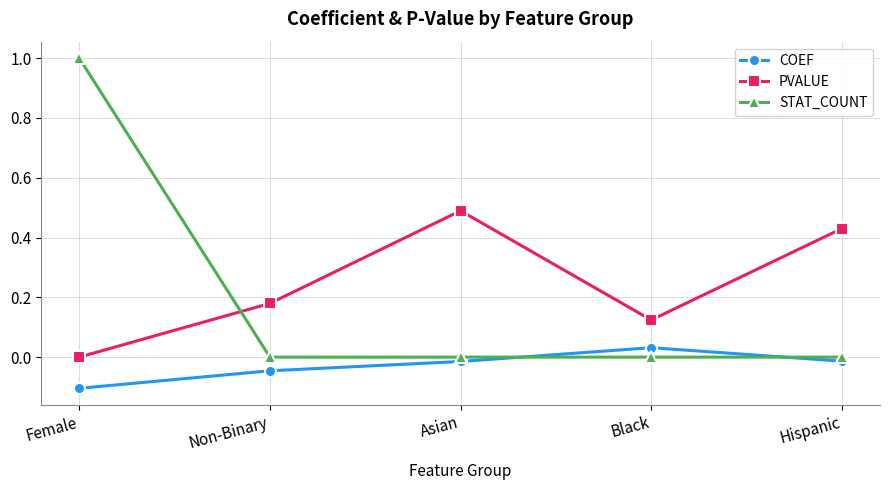

How many lines are shown in the chart?

3